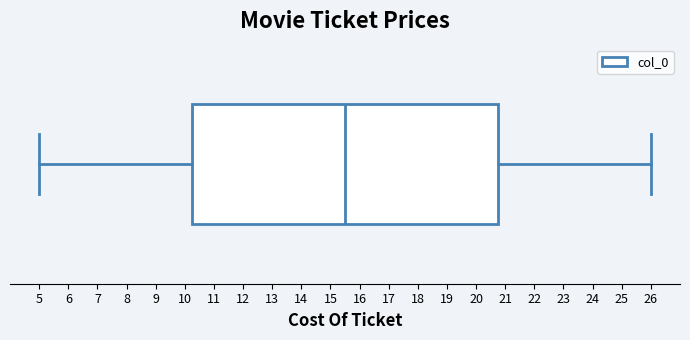

Read this box plot against the x-axis: the position of the median line, the range covered by the box, and the ends of both whiskers. The values are not printed on the chart, so give them approximately, as read against the axis.

median 15.5, box 10.3 to 20.8, whiskers 5.0 to 26.0